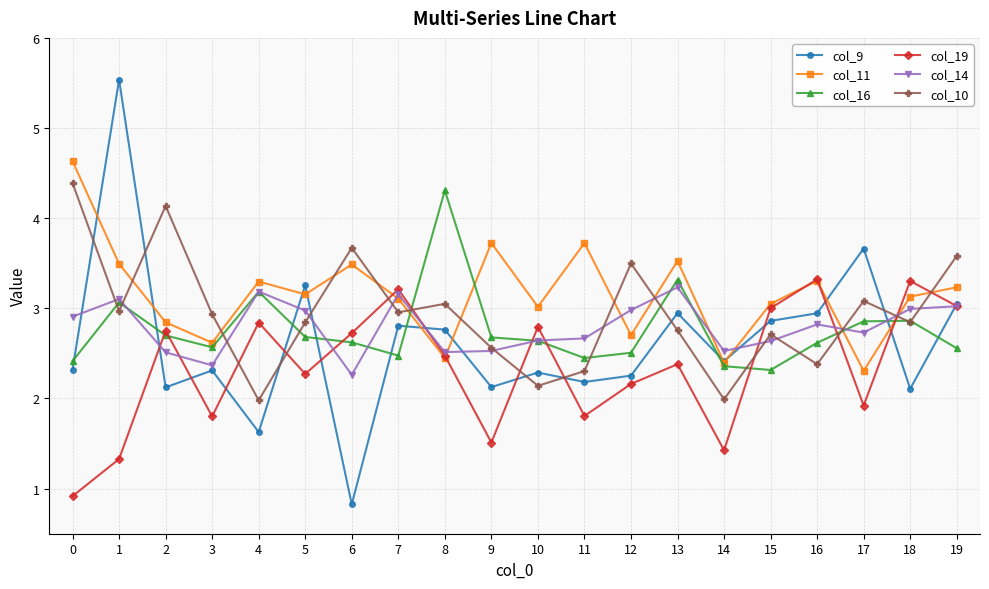

True or false: col_9 and col_10 cross at least once.

True